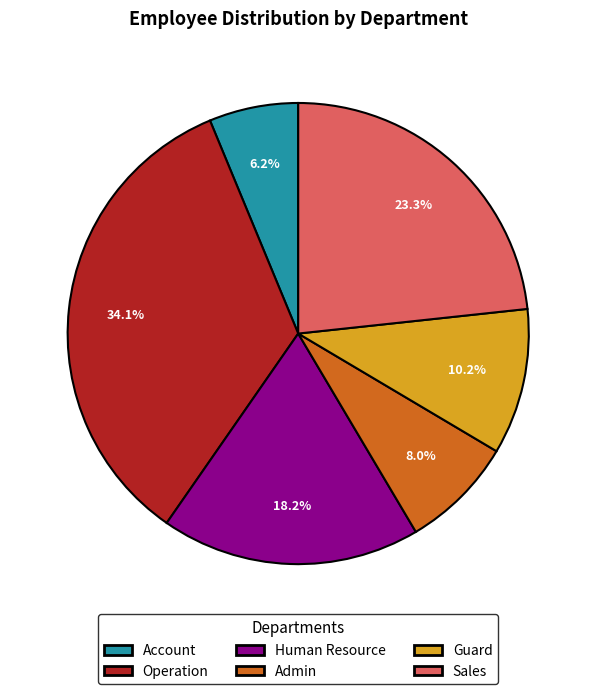

What is the total percentage of Guard and Sales?

33.5%